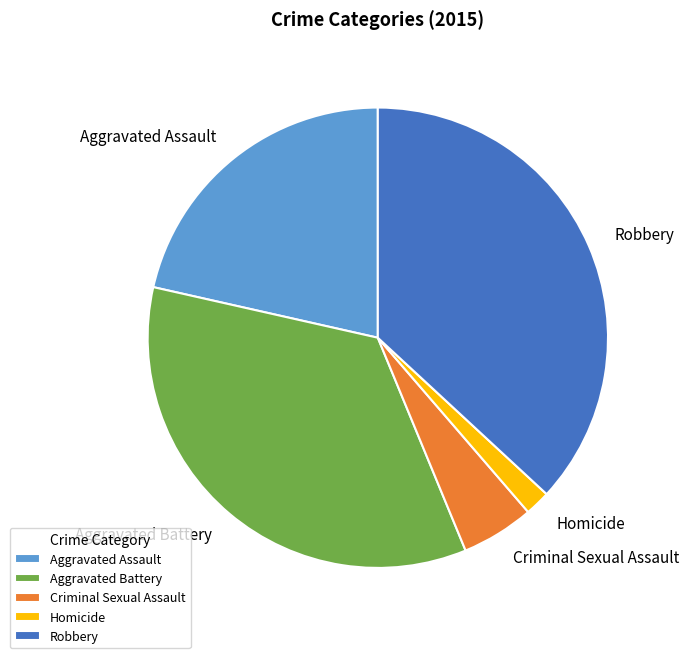

Rank the categories by value from highest to lowest.

Robbery, Aggravated Battery, Aggravated Assault, Criminal Sexual Assault, Homicide